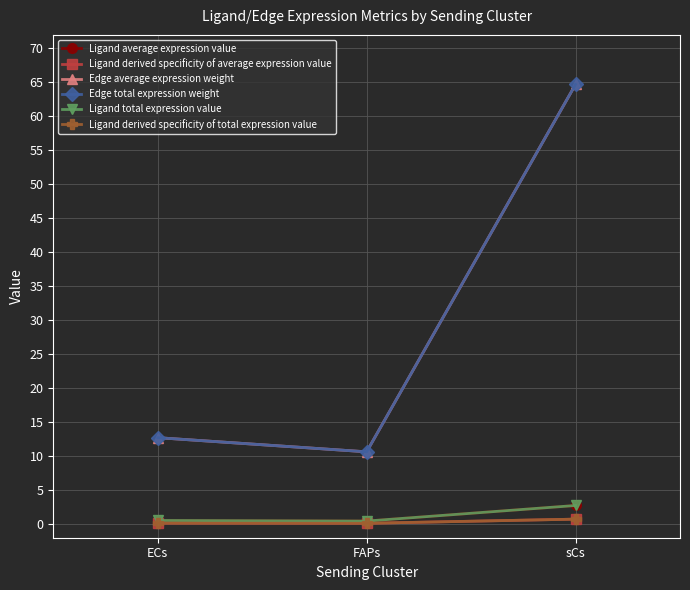

Does the chart have visible grid lines?

Yes